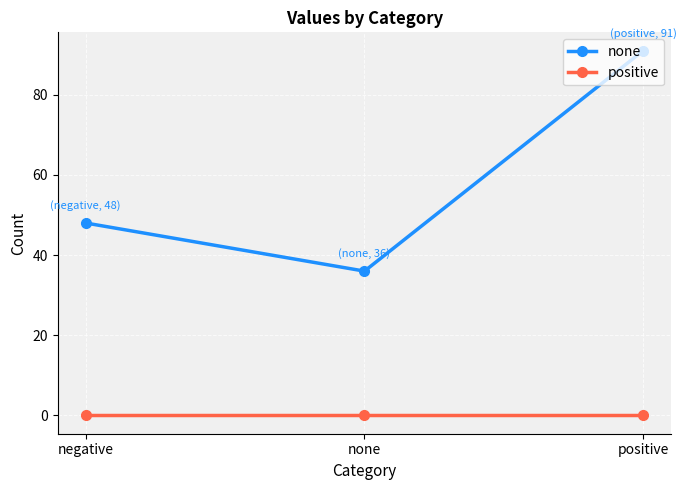

How many lines are shown in the chart?

2